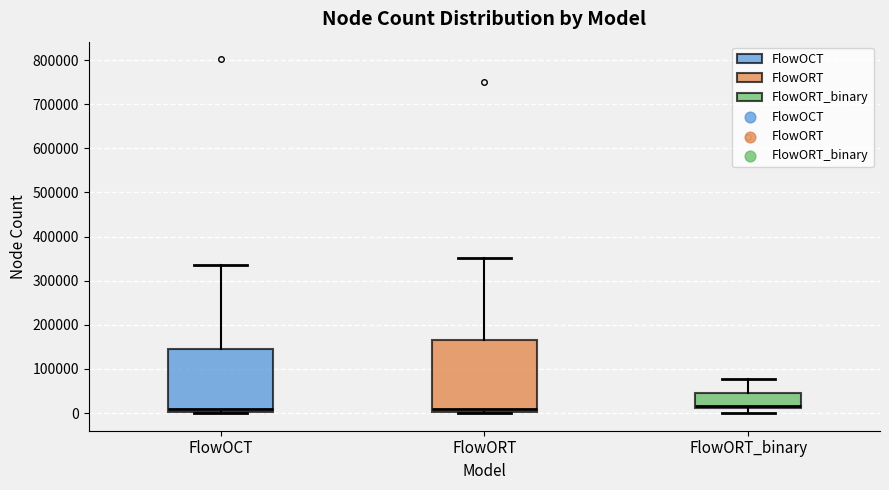

Comparing the boxes themselves (not the whiskers), which one is the tallest?

FlowORT